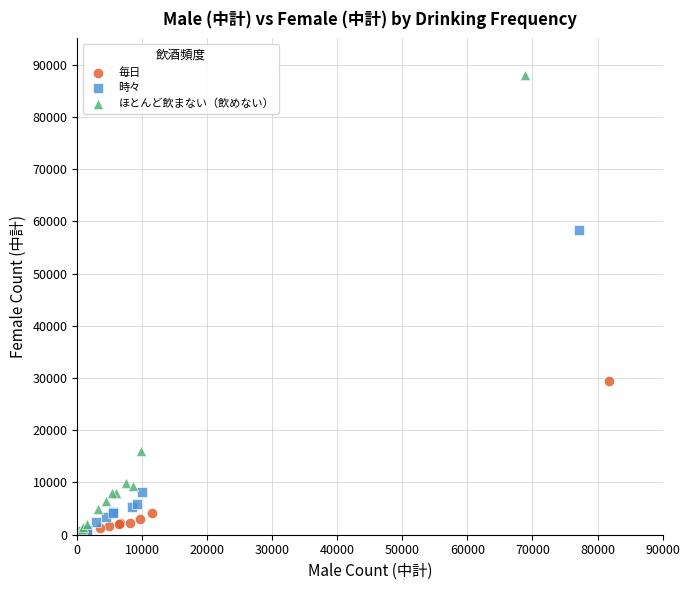

Which series has the largest Y range (max minus min)?

ほとんど飲まない（飲めない）